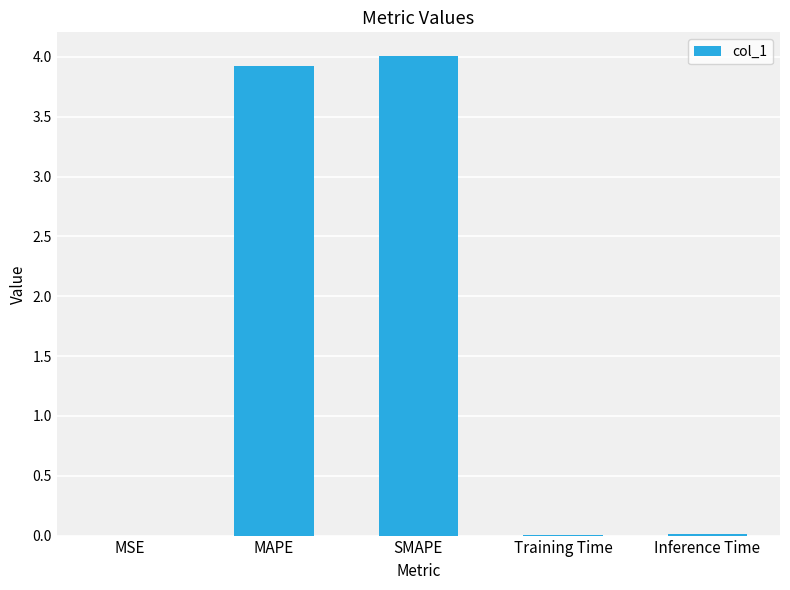

Does the chart contain stacked bars?

No